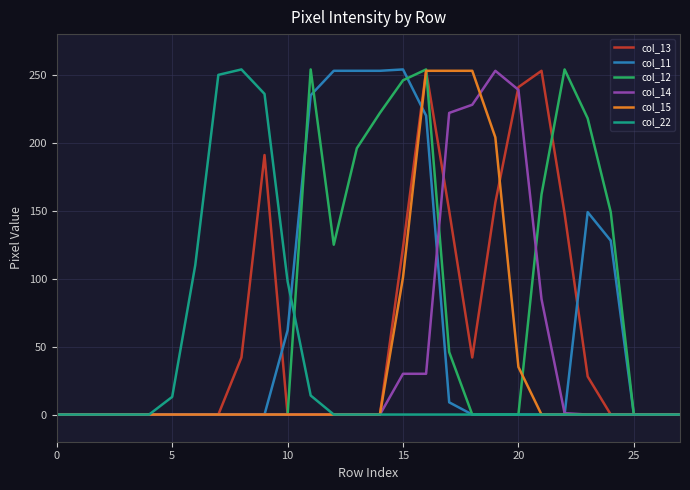

Is this an area chart (filled region under the line)?

No